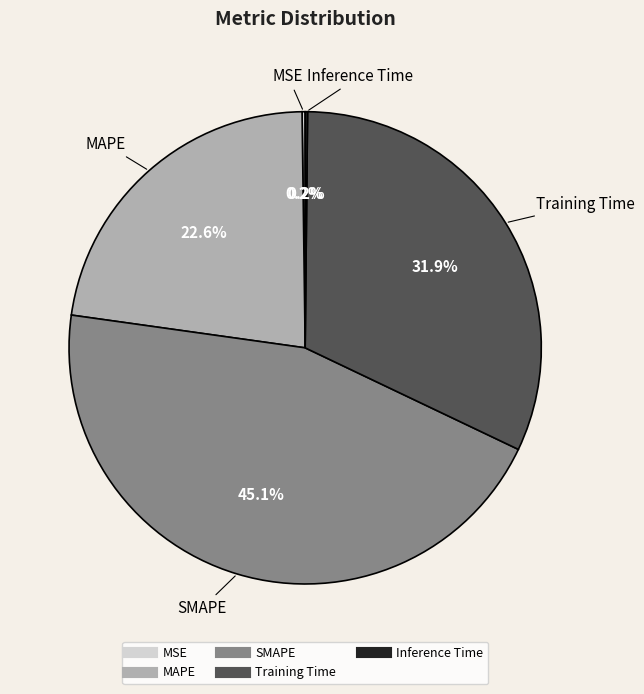

Is there a majority slice in this chart?

No